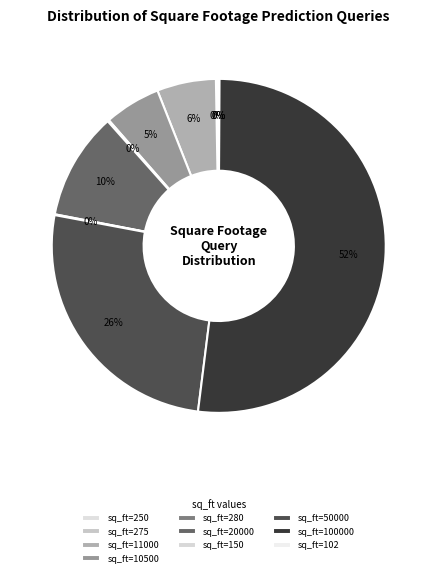

How much of the chart is everything except sq_ft=250?

99.9%